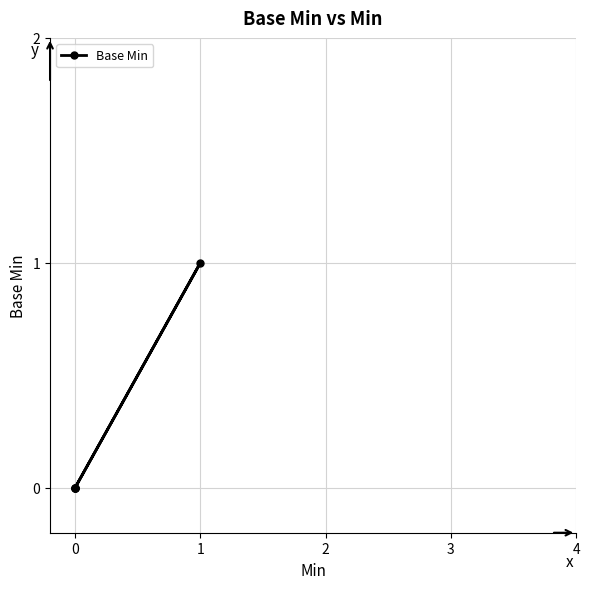

Is it true that the value at 0 is 0?

True